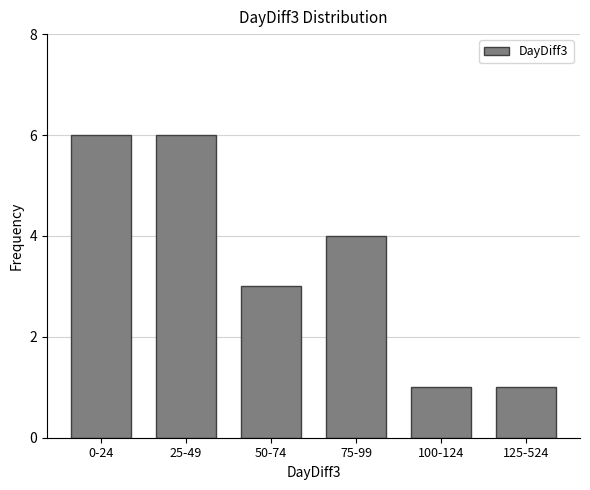

Reading left to right, transcribe all the data shown in this chart.

6	6	3	4	1	1